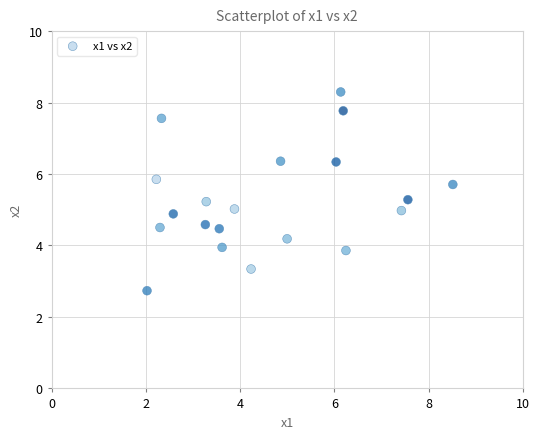

What is the range of X values (max minus min)?

6.5